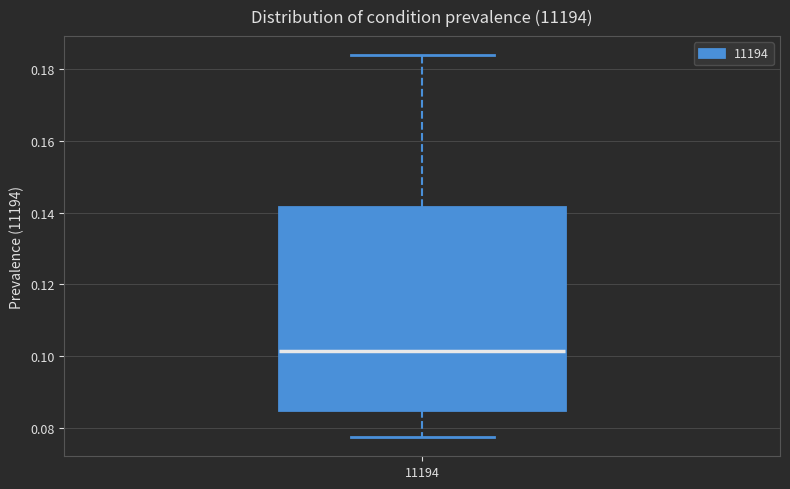

Where is the lower edge of the box at x = 11194 on the y-axis? The values are not printed on the chart, so give them approximately, as read against the axis.

0.084